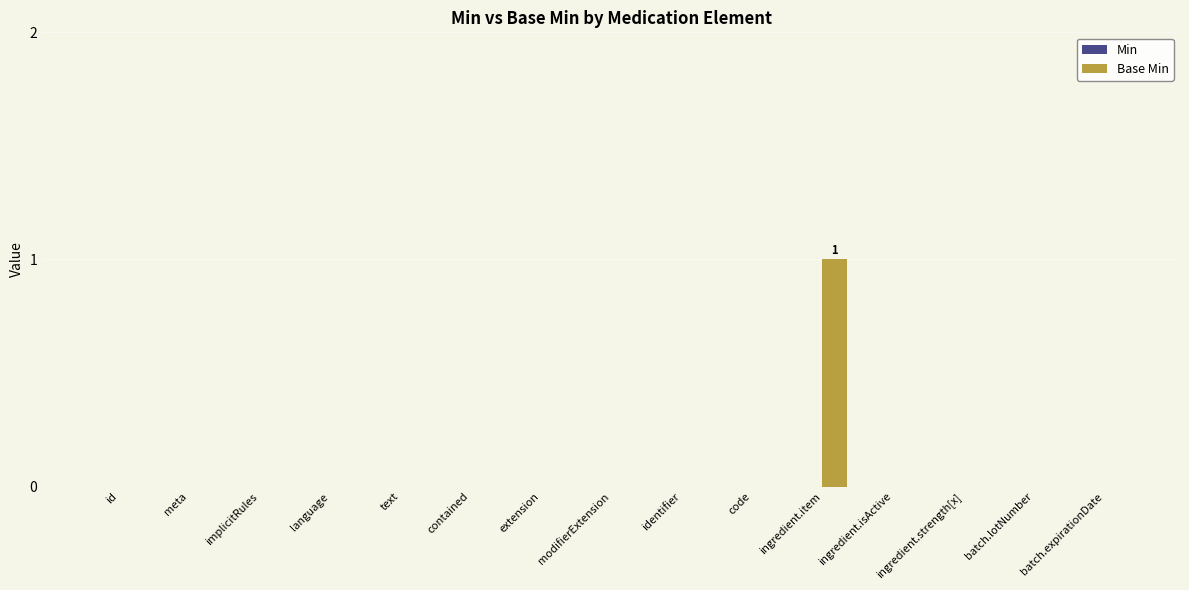

The chart shows a value of -1 at modifierExtension. True or false?

False